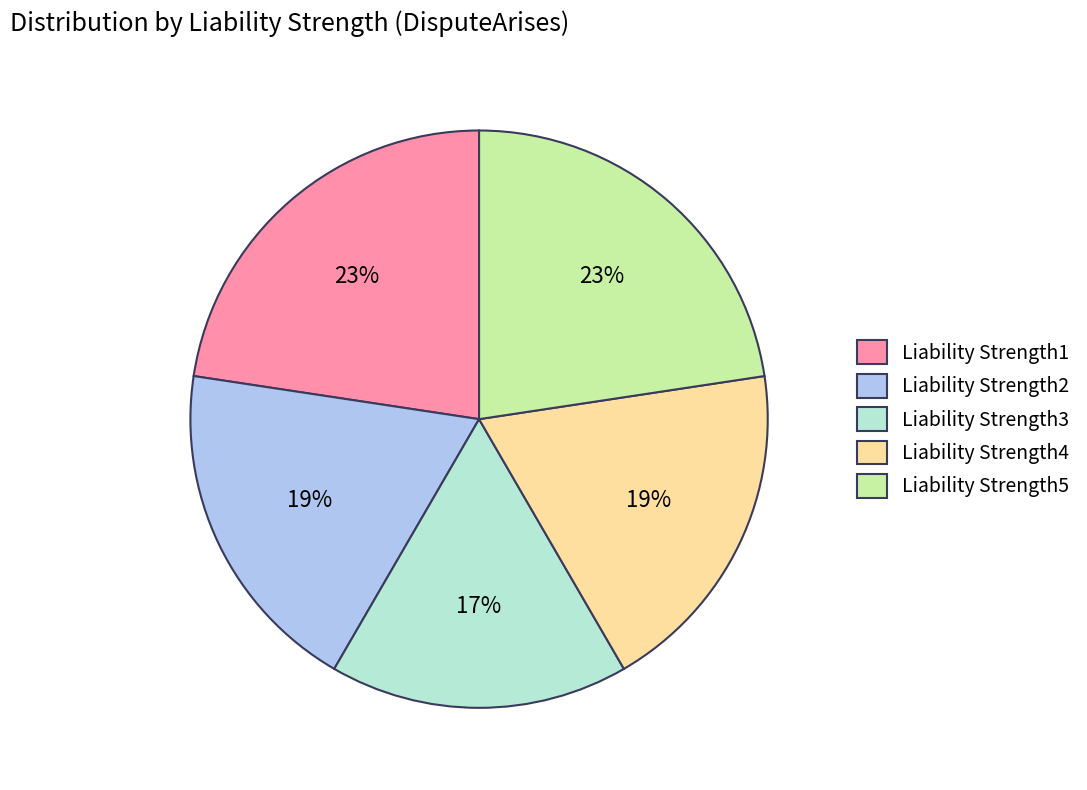

The Liability Strength3 slice represents 17% of the pie. True or false?

True